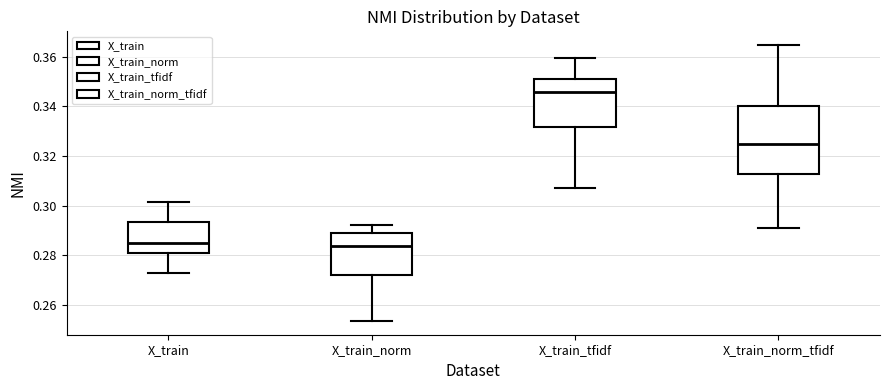

Reading left to right, read every box against the y-axis: the position of its median line, the range the box covers, and the ends of its whiskers. The values are not printed on the chart, so give them approximately, as read against the axis.

X_train: median 0.284, box 0.280 to 0.294, whiskers 0.272 to 0.302
X_train_norm: median 0.284, box 0.272 to 0.288, whiskers 0.254 to 0.292
X_train_tfidf: median 0.346, box 0.332 to 0.352, whiskers 0.308 to 0.360
X_train_norm_tfidf: median 0.324, box 0.312 to 0.340, whiskers 0.290 to 0.364